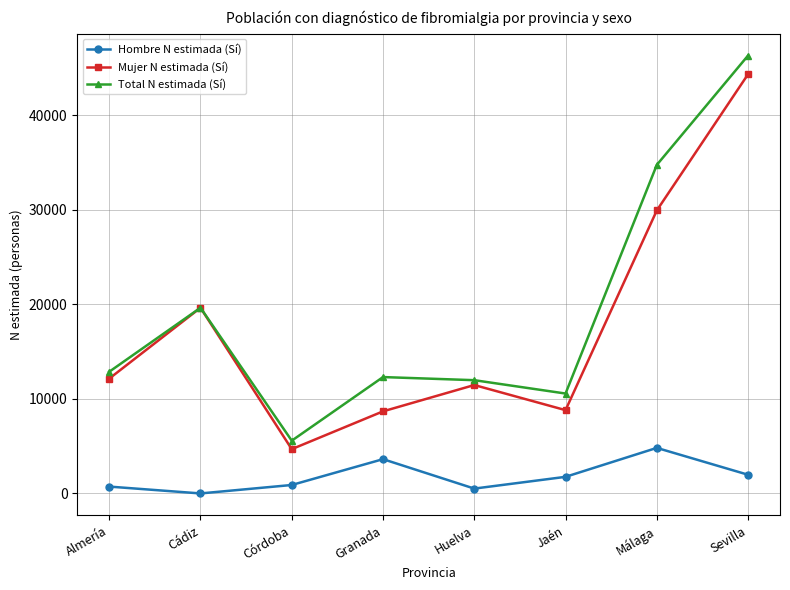

What are all the series names shown in the legend?

Hombre N estimada (Sí), Mujer N estimada (Sí), Total N estimada (Sí)